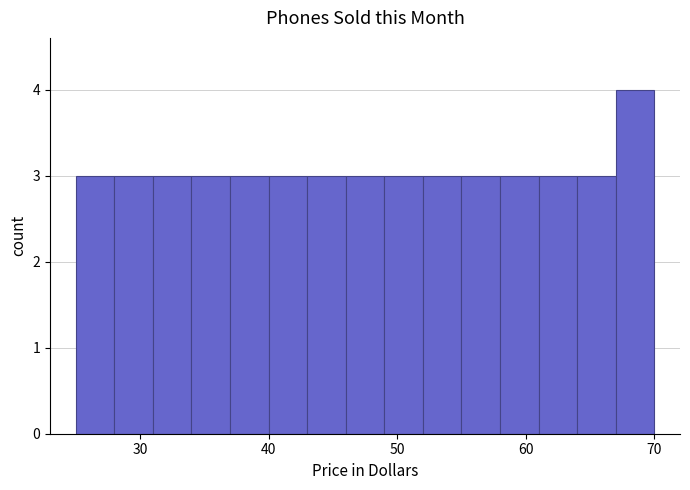

Around what value on the x-axis is the tallest bar? Give the approximate position of its centre, as read against the axis.

69